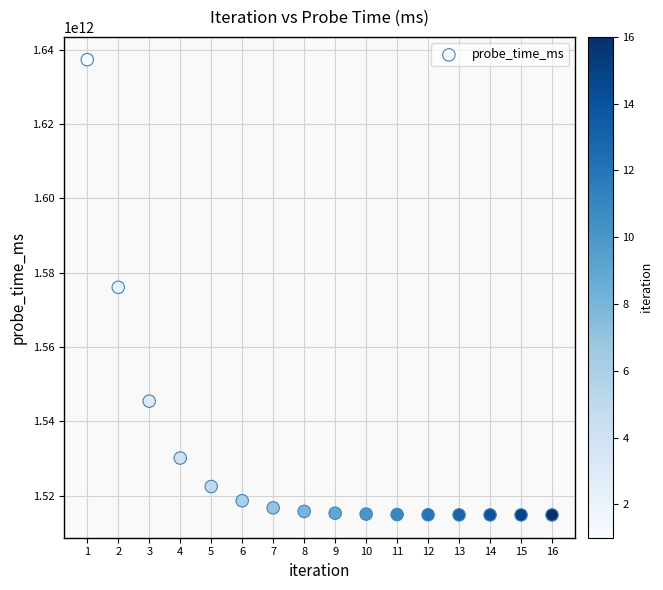

What is the range of Y values (max minus min)?

122554754587